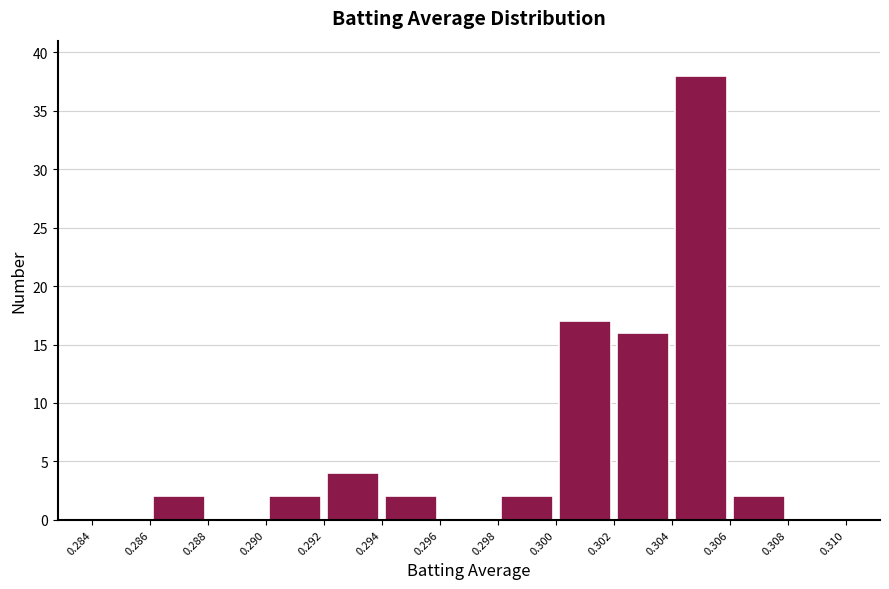

How tall is the bar that spans 0.306 to 0.308 on the x-axis? The values are not printed on the chart, so give them approximately, as read against the axis.

2